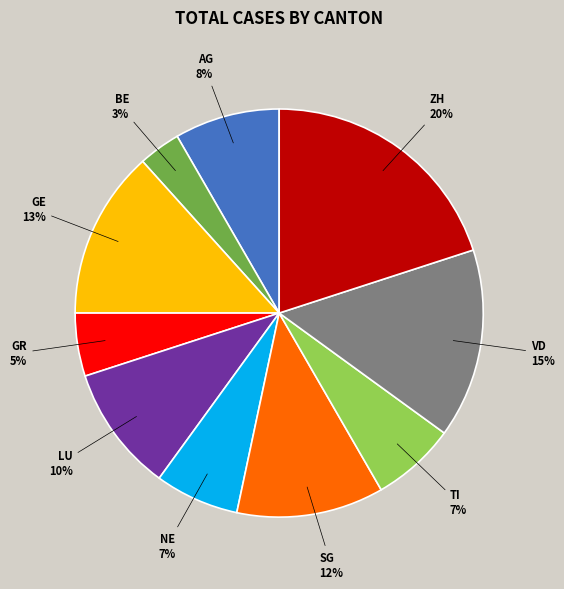

Which category has the biggest portion of the pie?

ZH